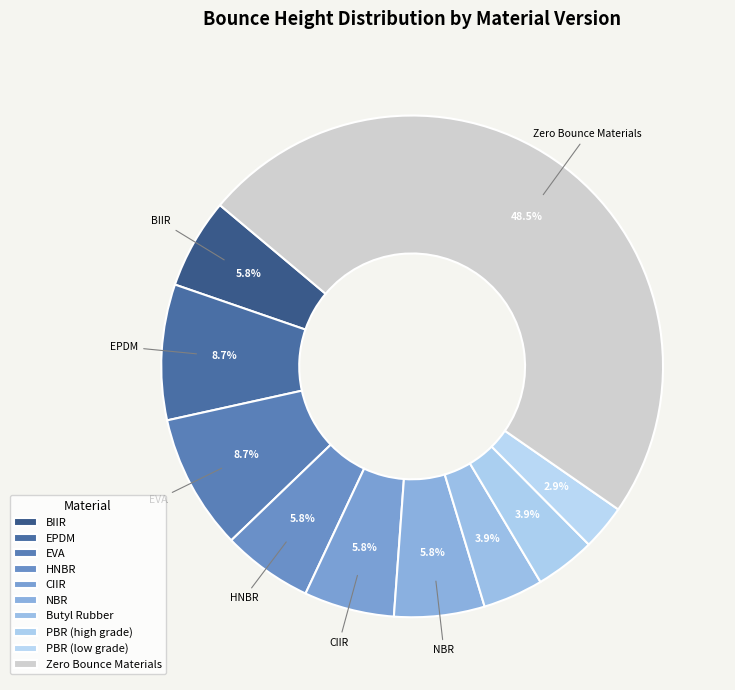

Between PBR (low grade) and HNBR, which is larger?

HNBR